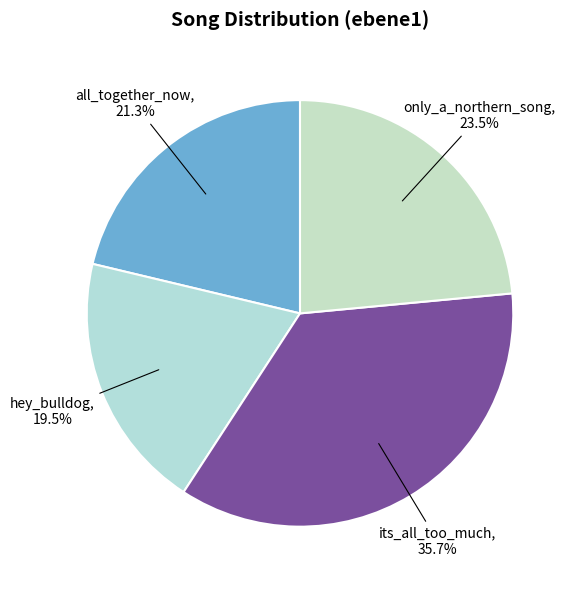

Count the number of slices in the pie.

4